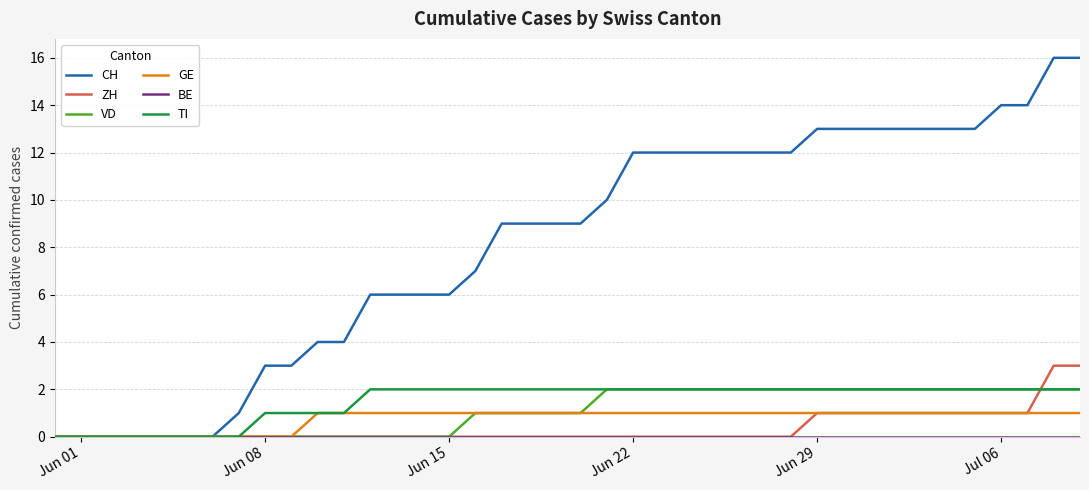

Which series has the widest spread of values?

CH